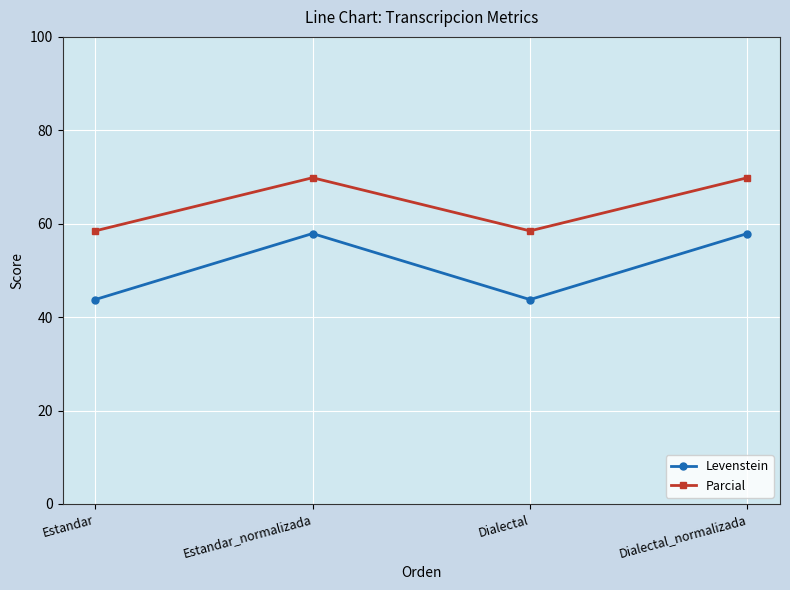

Reading right to left, extract all data points from this chart.

Levenstein: 57.9	43.8	57.9	43.8
Parcial: 69.8	58.5	69.8	58.5